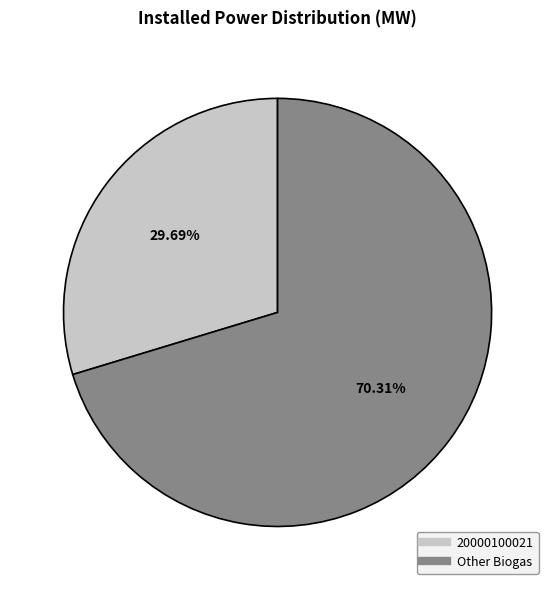

Is there a majority slice in this chart?

Yes